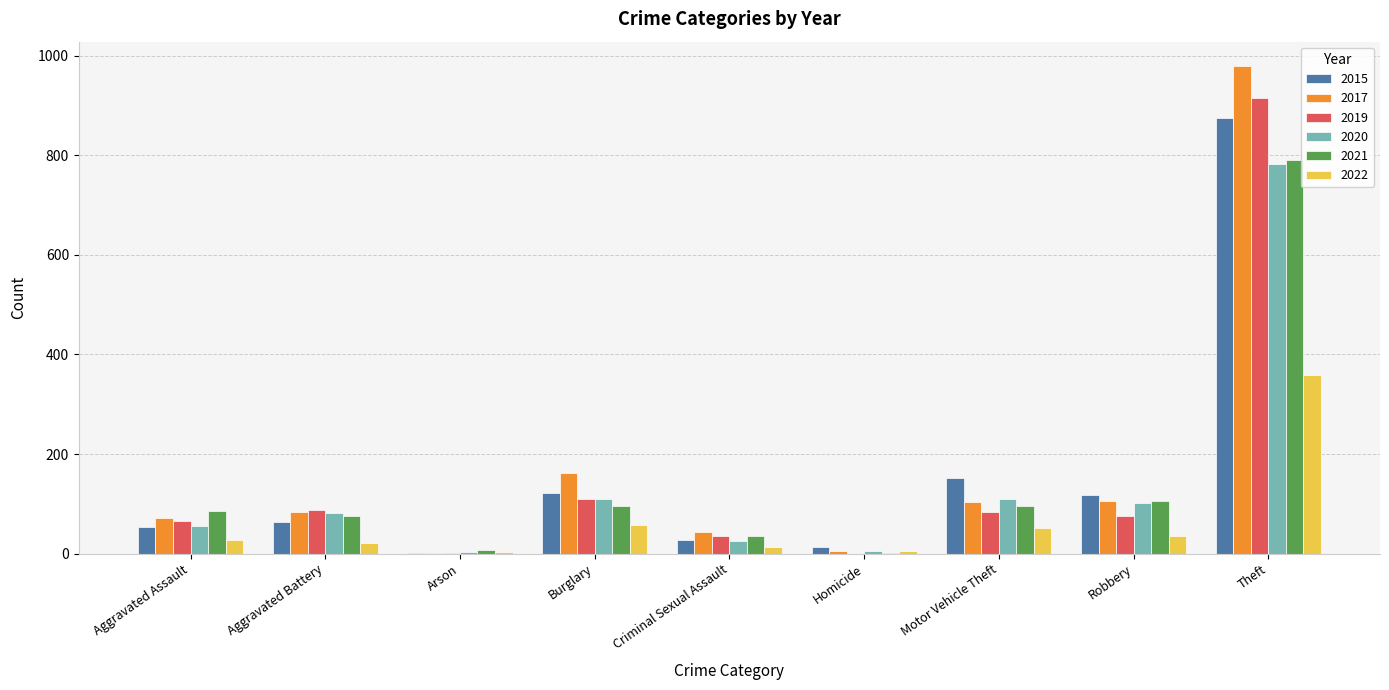

What is the sum of the 2017 values at Motor Vehicle Theft and Aggravated Assault?

176